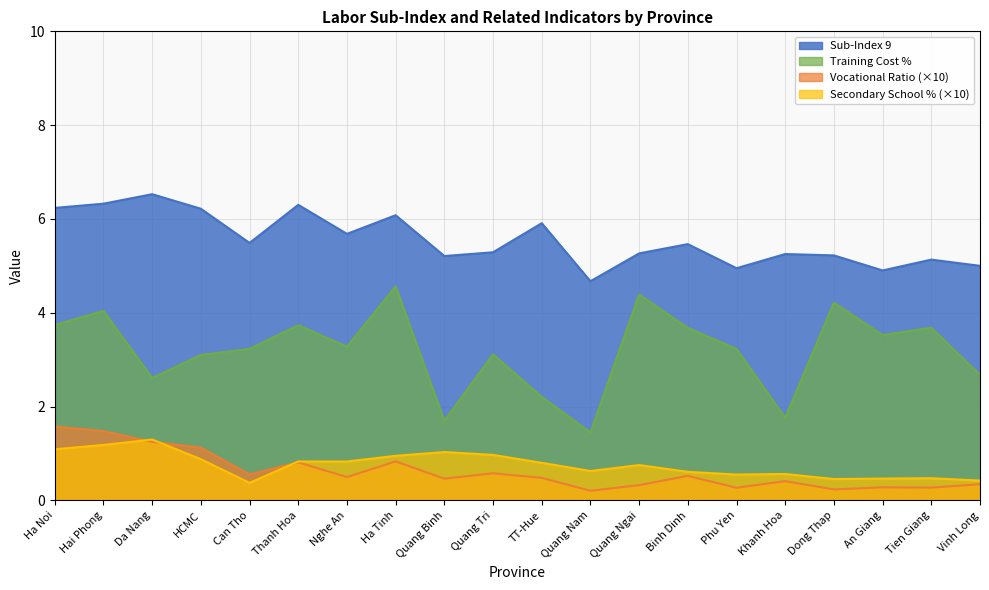

What is the spread (max minus min) of values at An Giang?

4.6